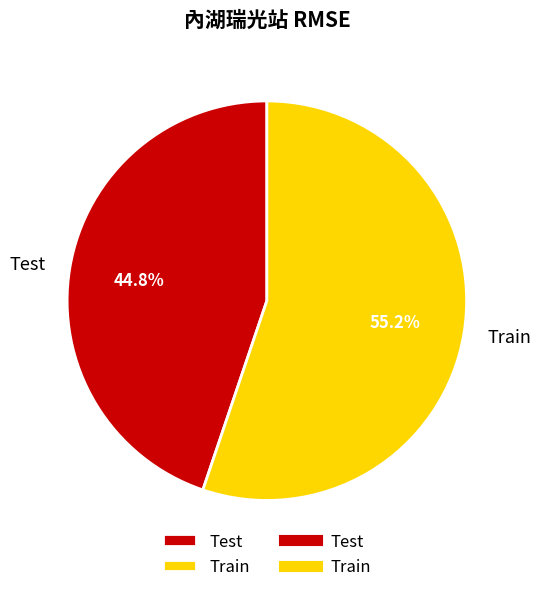

What percentage is the Test slice, to the nearest percent?

45%